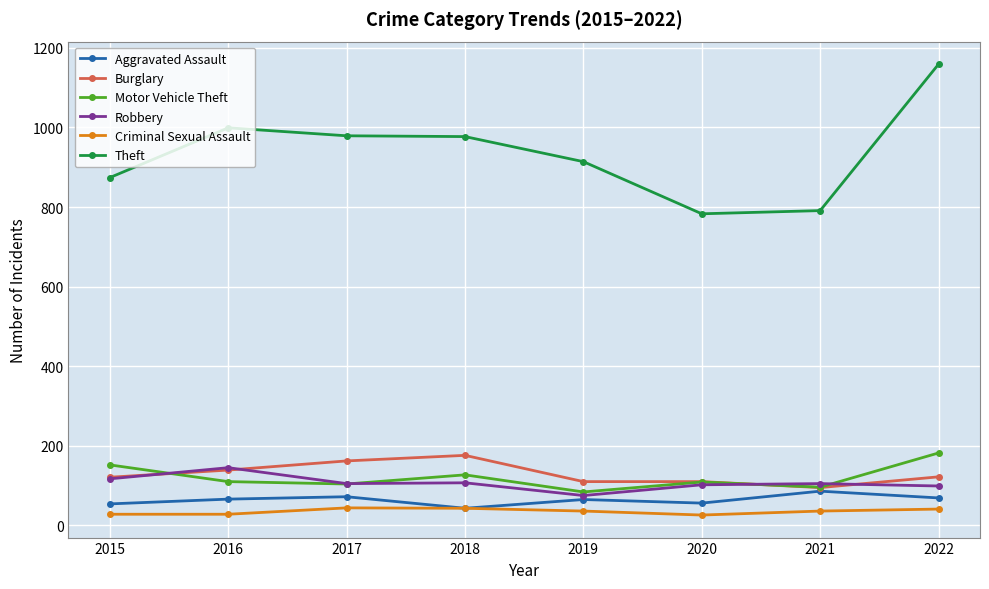

What is the difference between the Motor Vehicle Theft values at 2018 and 2019?

43